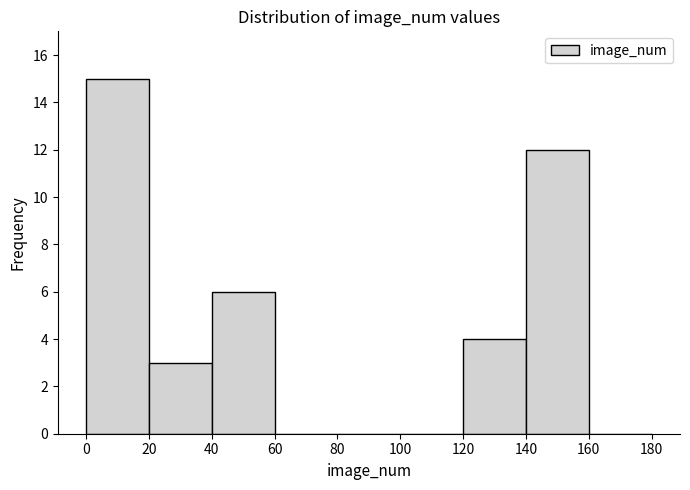

Over which range of the x-axis is the bar tallest?

0 to 20